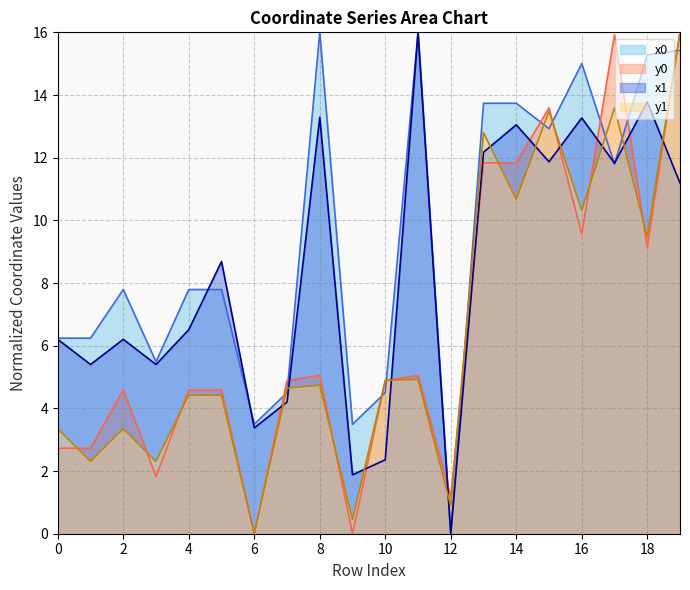

Which label corresponds to the smallest value in the chart?

12